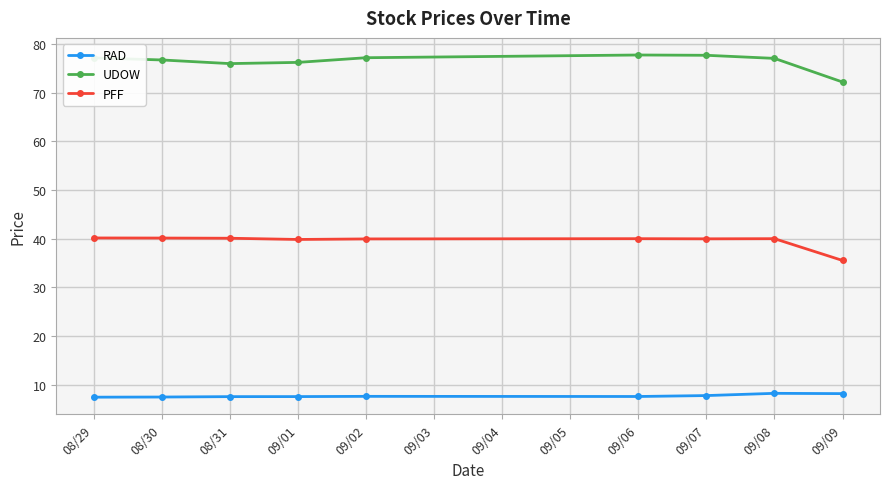

True or false: UDOW has a value of 76.3 at 09/01.

True